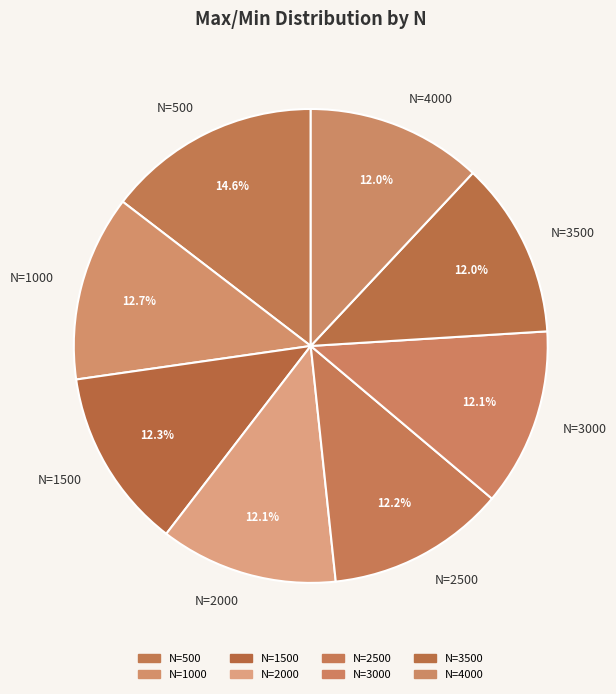

To the nearest percent, what is the average slice percentage?

12%